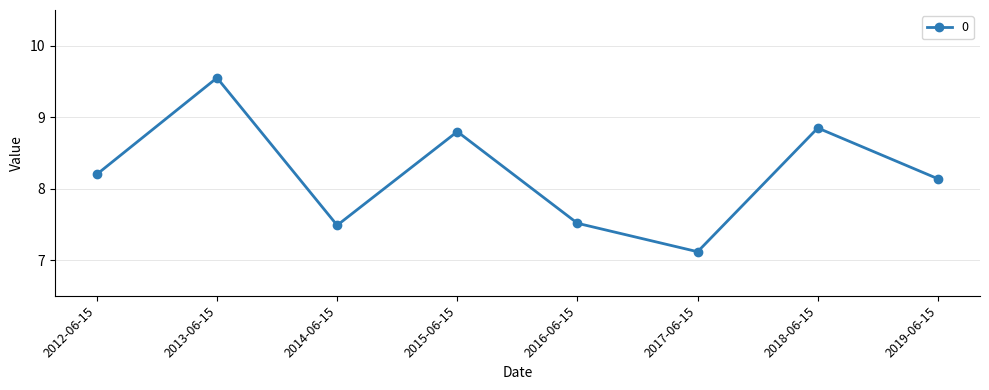

How many lines are shown in the chart?

1